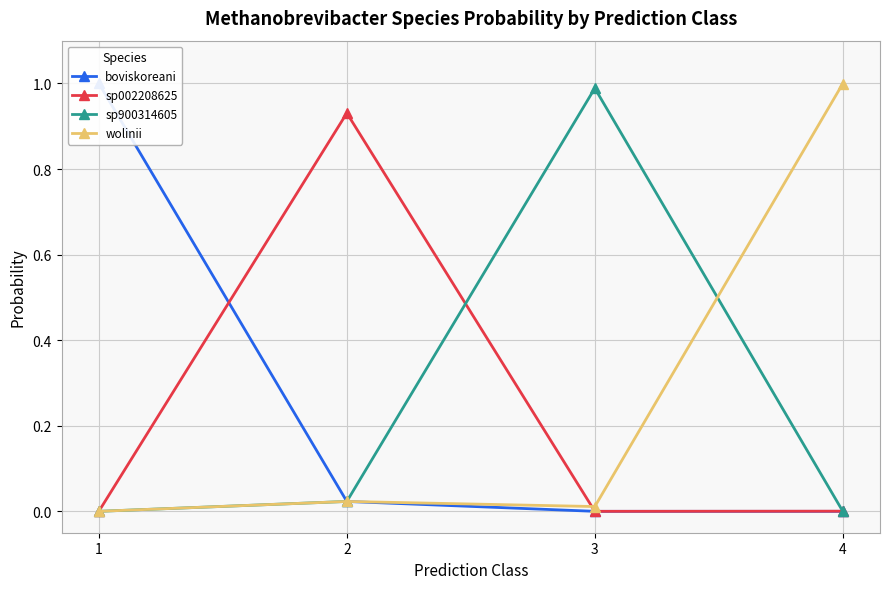

What is the highest value of the wolinii series?

1.0